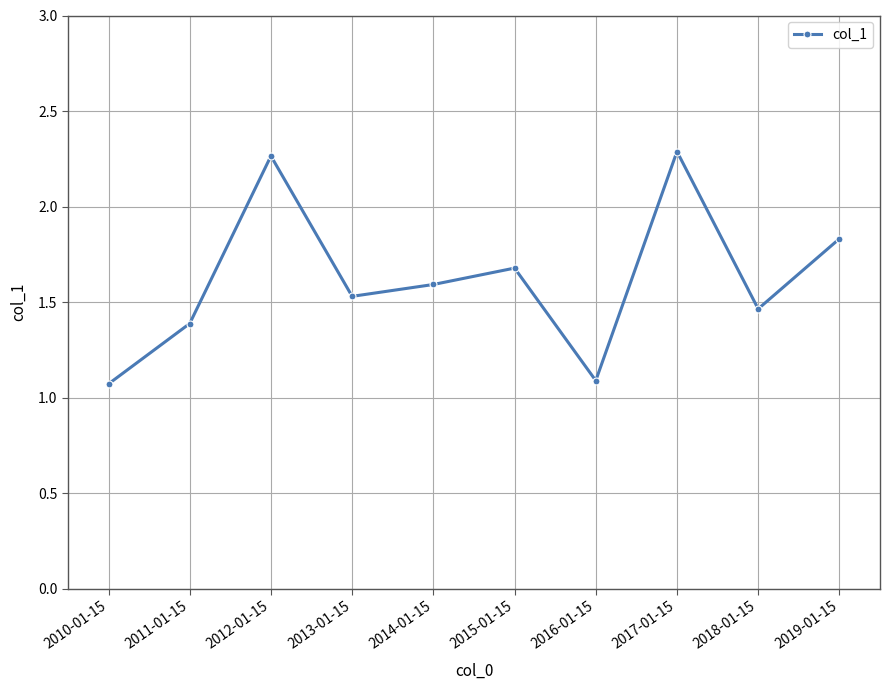

What is the minimum value shown in the chart?

1.1